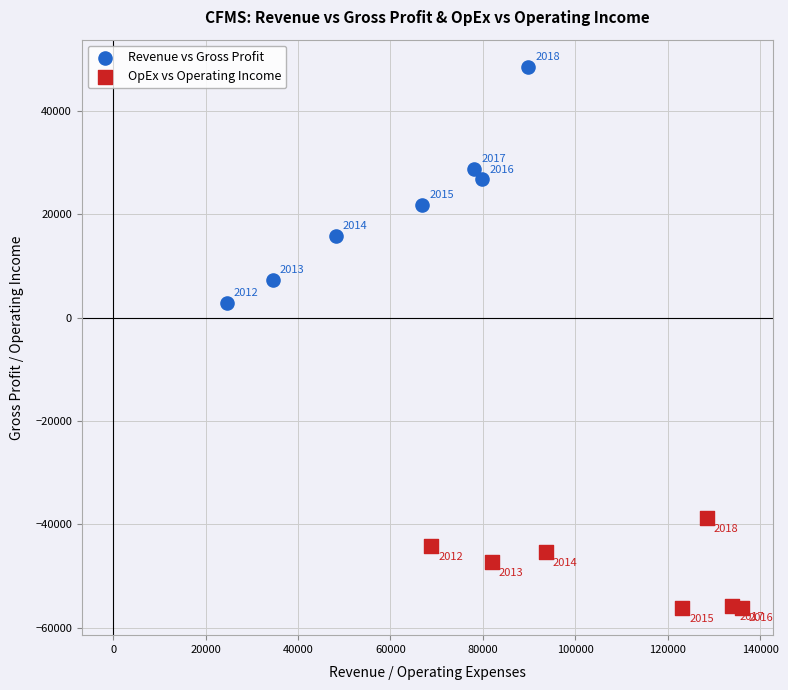

Which series reaches the minimum Y coordinate?

OpEx vs Operating Income